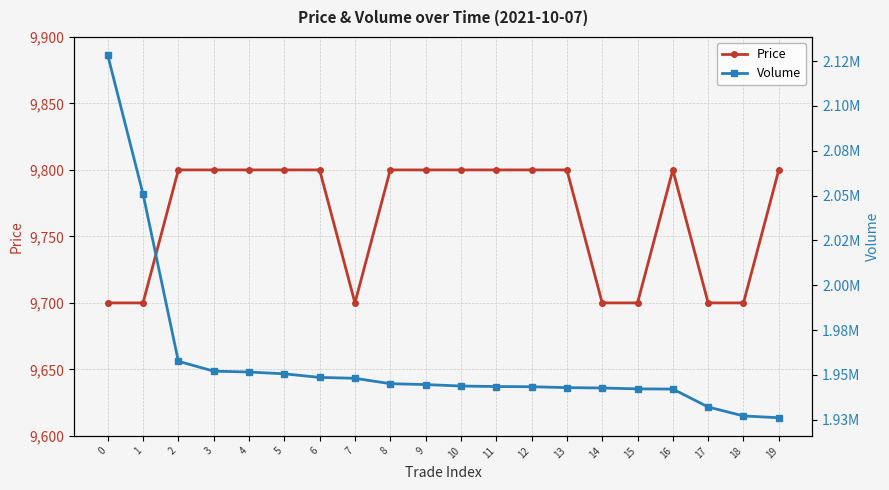

What is the difference between the second highest and minimum values in the Price series?

100